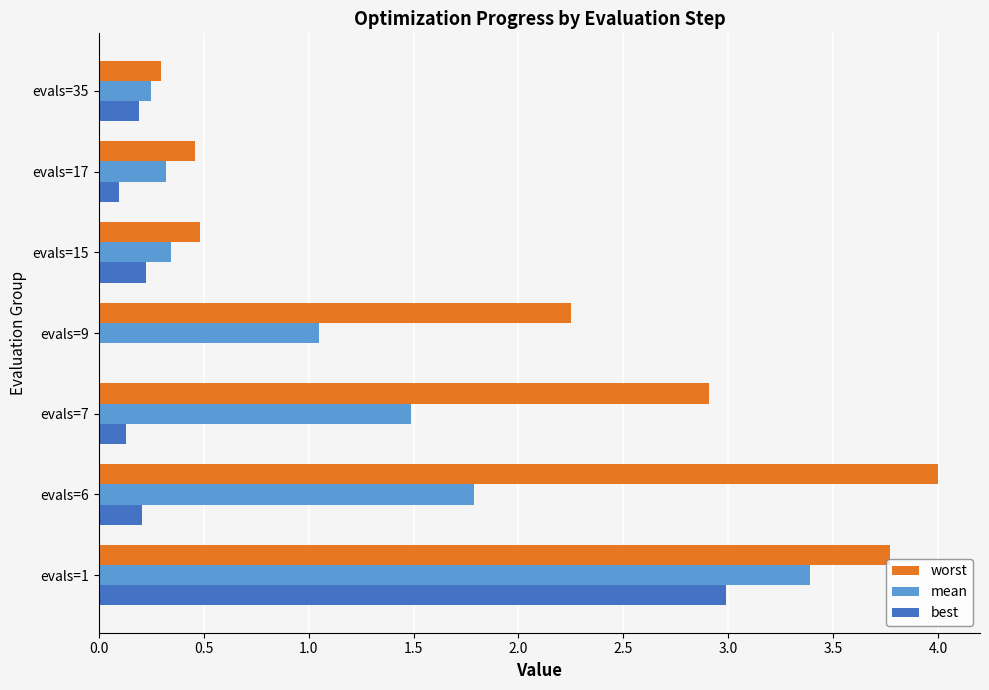

What is the sum of all best values?

3.8